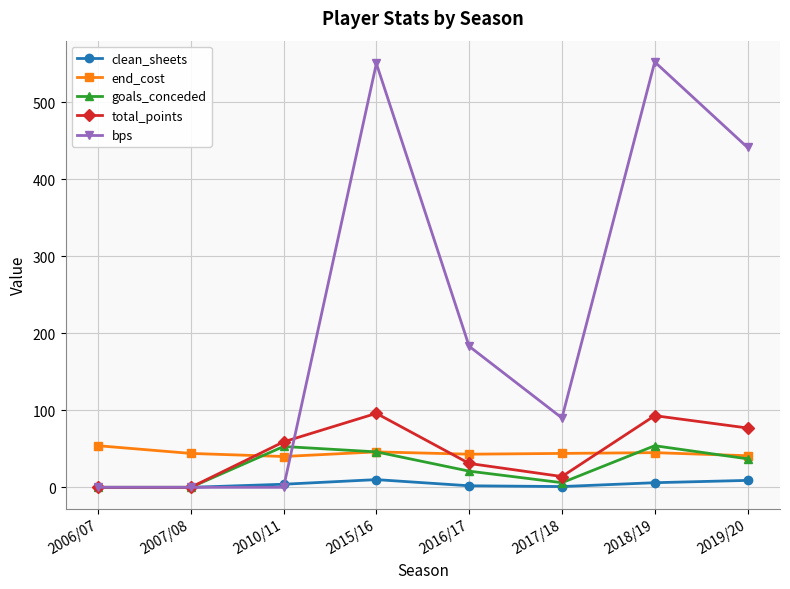

Which series has the largest total across all categories?

bps